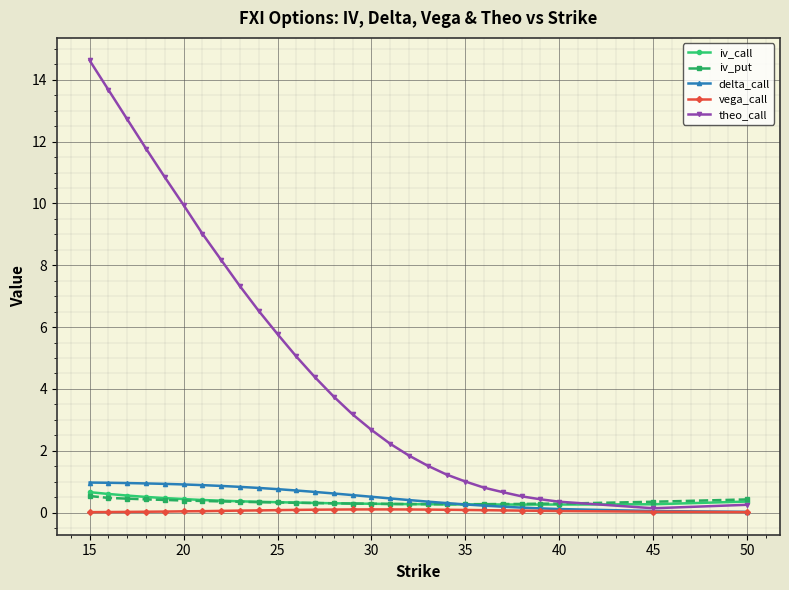

Which series has the largest total across all categories?

theo_call